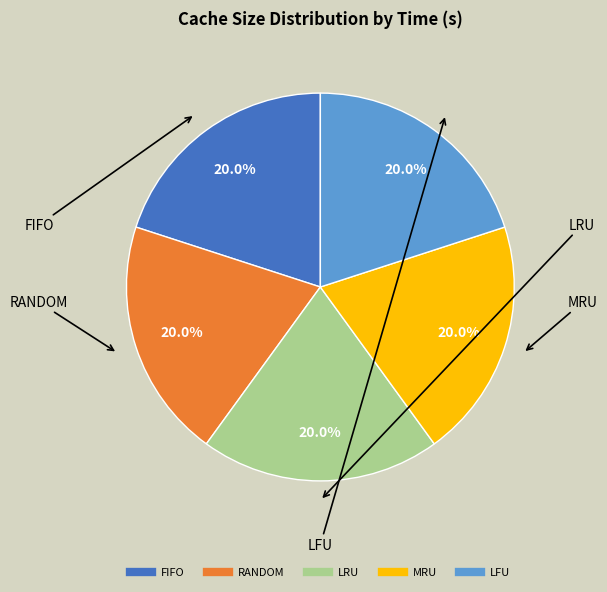

Is FIFO the majority of the pie?

No